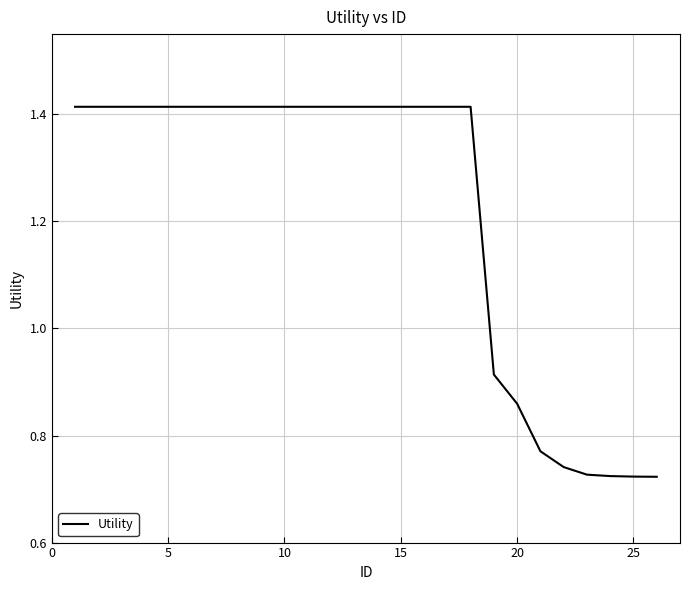

Reading left to right, what are all the values shown in this chart?

1.4	1.4	1.4	1.4	1.4	1.4	1.4	1.4	1.4	1.4	1.4	1.4	1.4	1.4	1.4	1.4	1.4	1.4	0.9	0.9	0.8	0.7	0.7	0.7	0.7	0.7